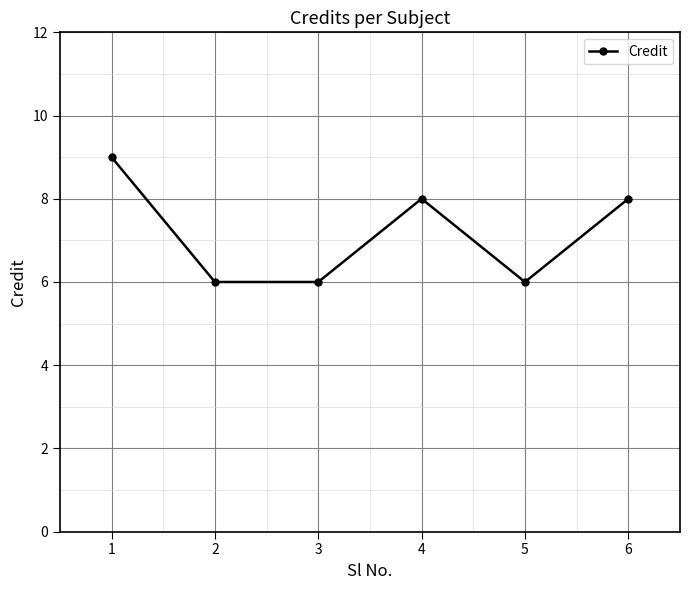

What is the difference between the values at 5 and 1?

3